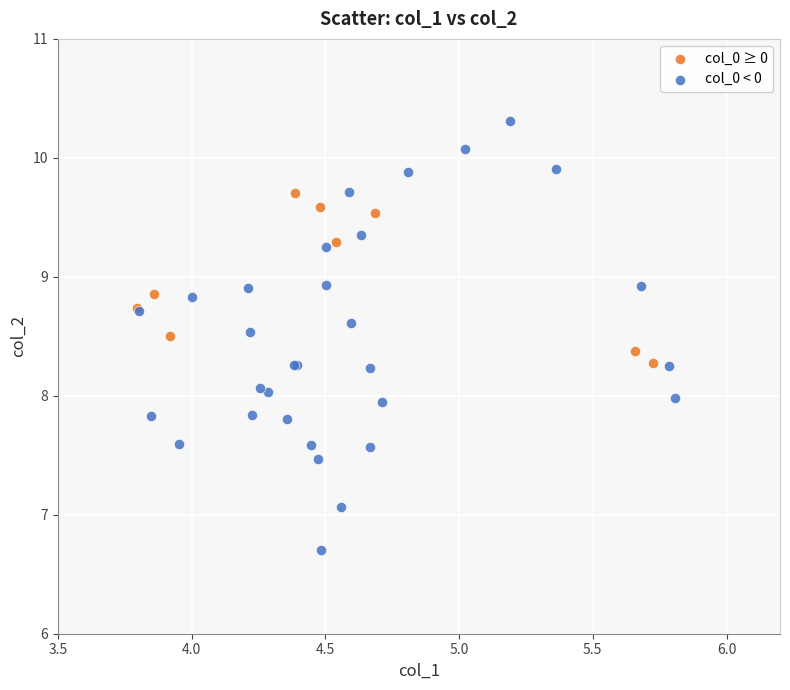

Which series has the widest spread of Y values?

col_0 < 0